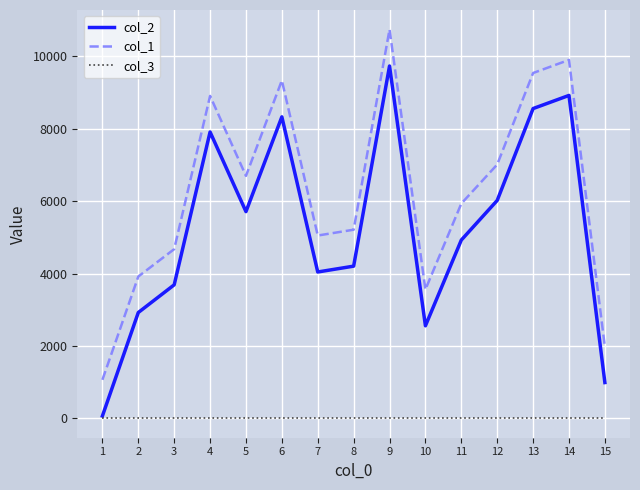

Which series has the largest total across all categories?

col_1